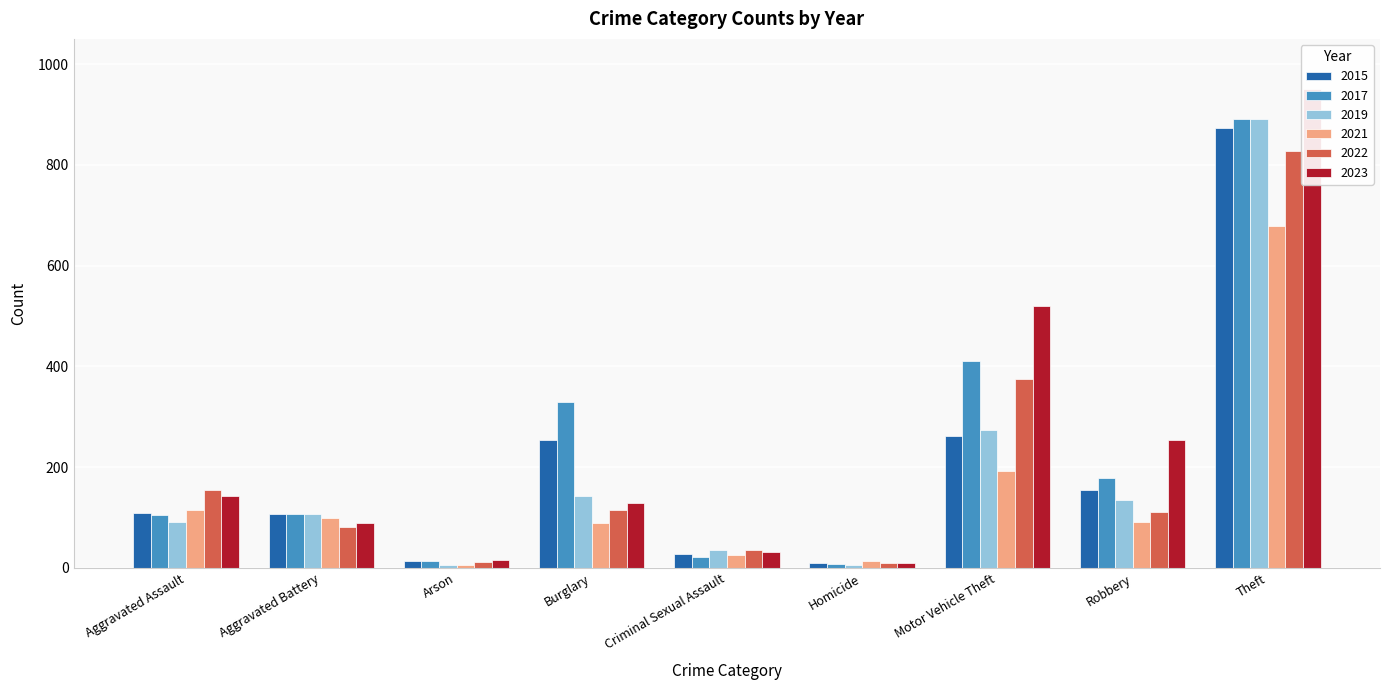

What is the highest value of the 2015 series?

874